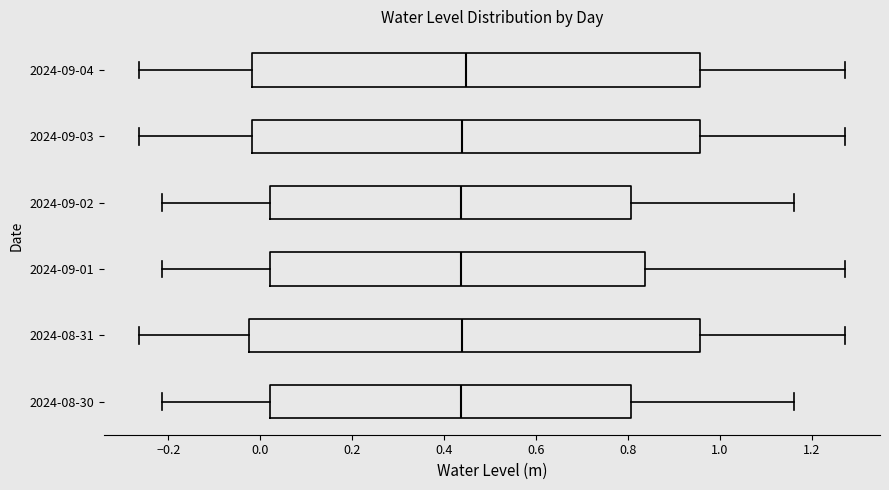

Where does the right whisker of the box for 2024-09-03 end on the x-axis? The values are not printed on the chart, so give them approximately, as read against the axis.

1.28